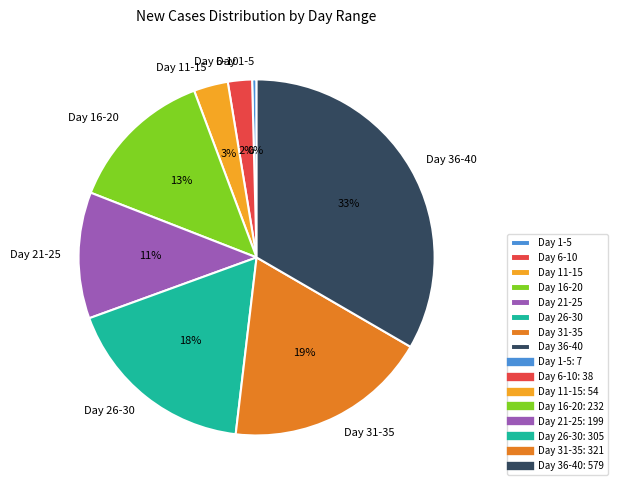

Does Day 21-25 account for over 50% of the chart?

No